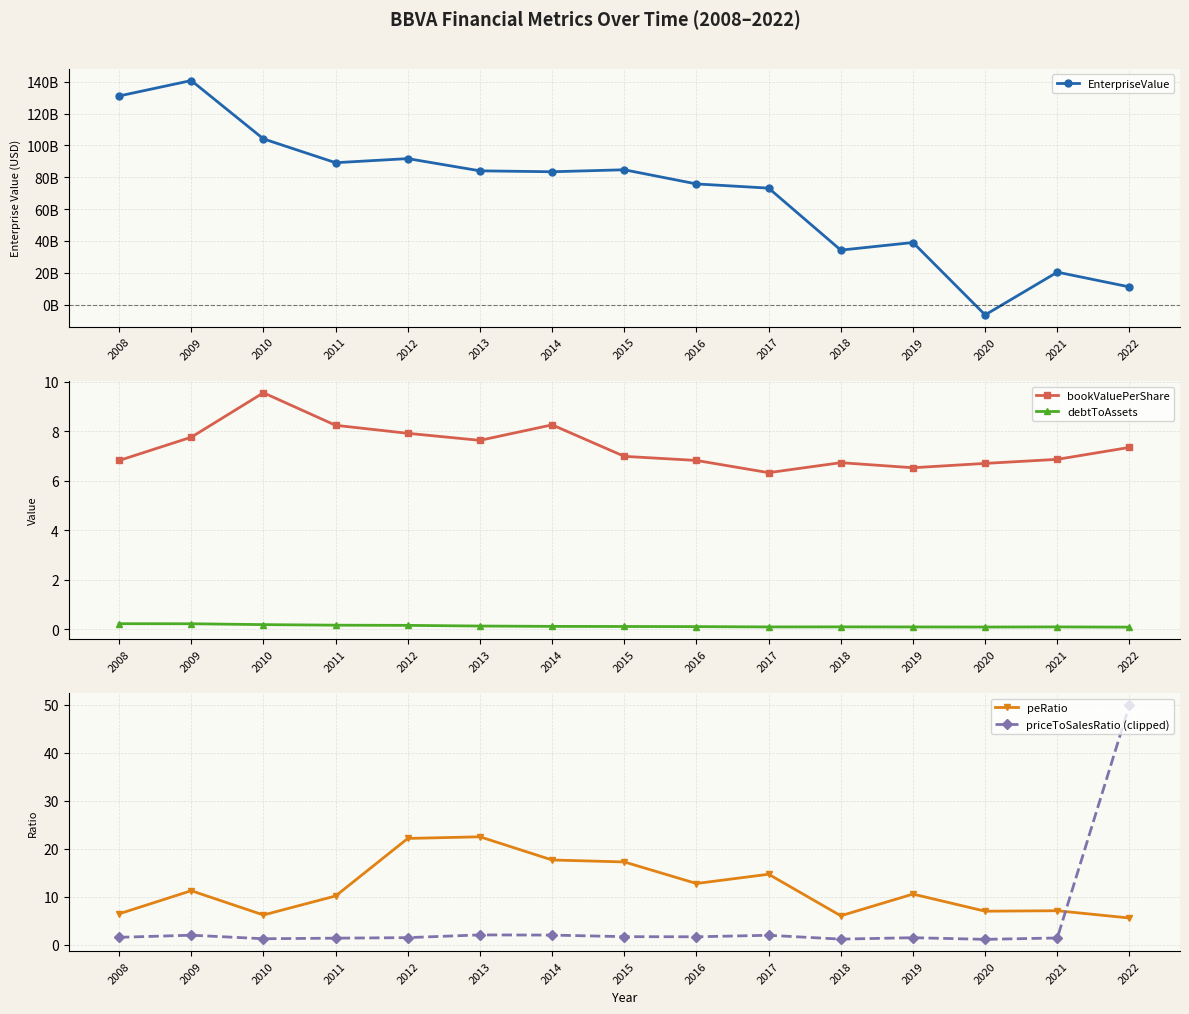

What is the difference between the second highest and minimum values in the peRatio series?

16.6